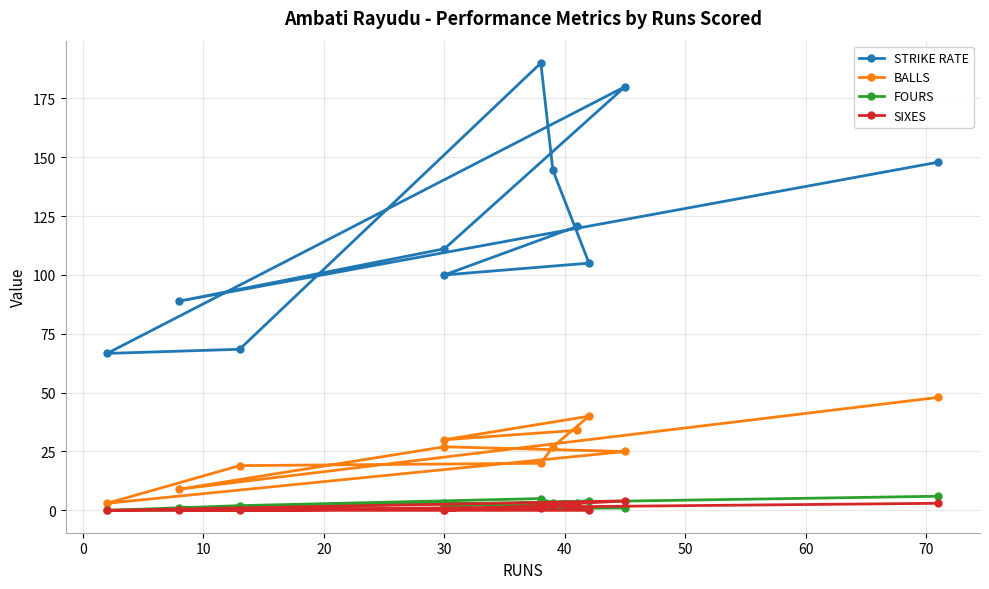

True or false: BALLS has more than 2 points higher than both neighbors.

False